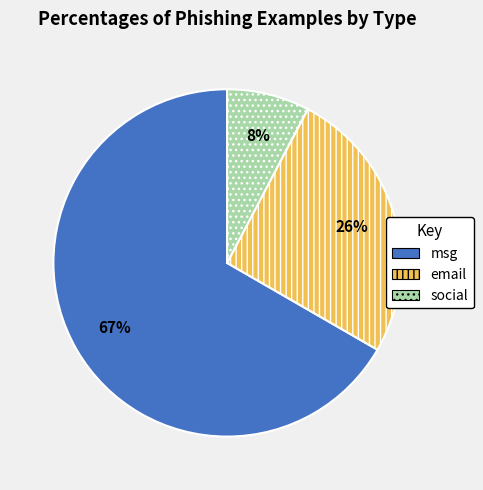

What percentage is the social slice, to the nearest percent?

8%